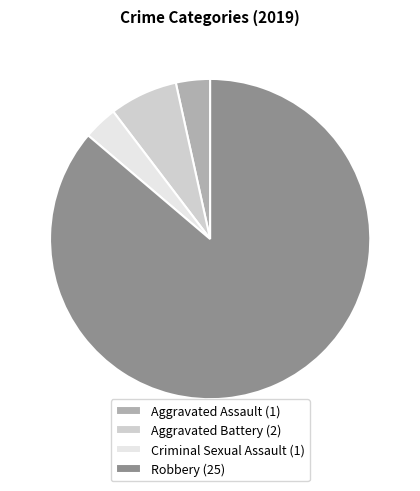

Is the sum of Robbery and Criminal Sexual Assault greater than half?

Yes